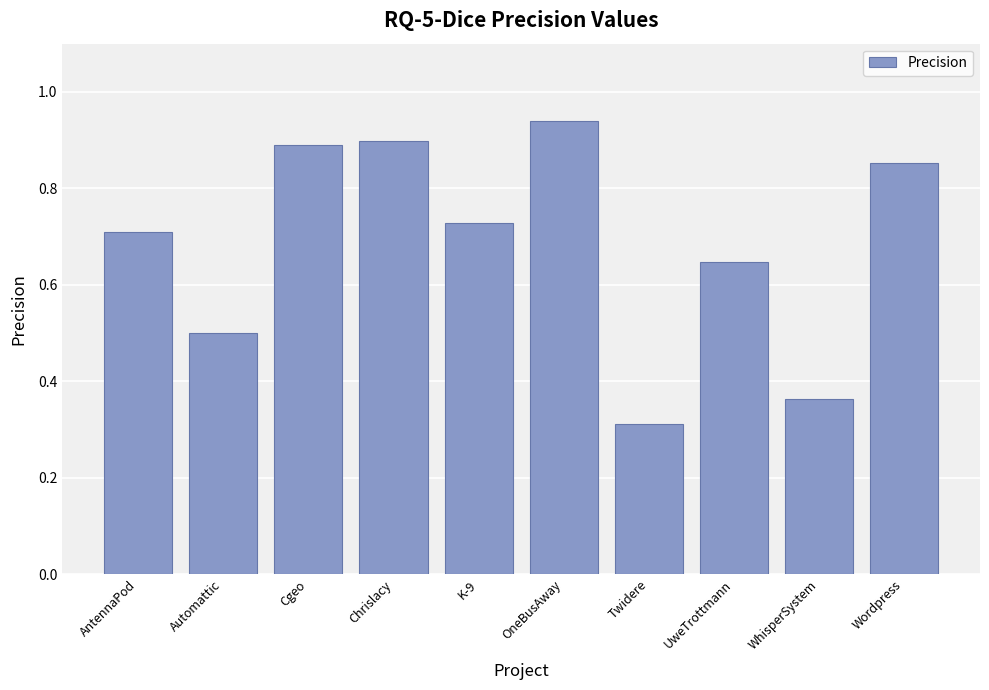

The value at Chrislacy is 0.9. True or false?

True